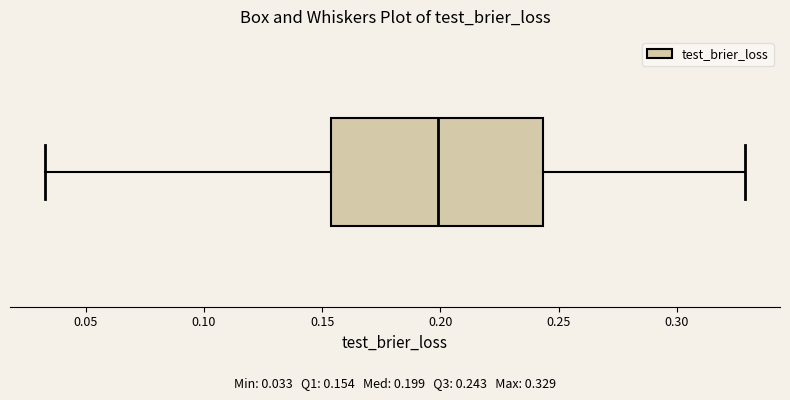

Transcribe this box plot: give where the median line is, the range the box spans, and where the two whiskers end, as read against the x-axis. The values are not printed on the chart, so give them approximately, as read against the axis.

median 0.200, box 0.155 to 0.245, whiskers 0.035 to 0.330